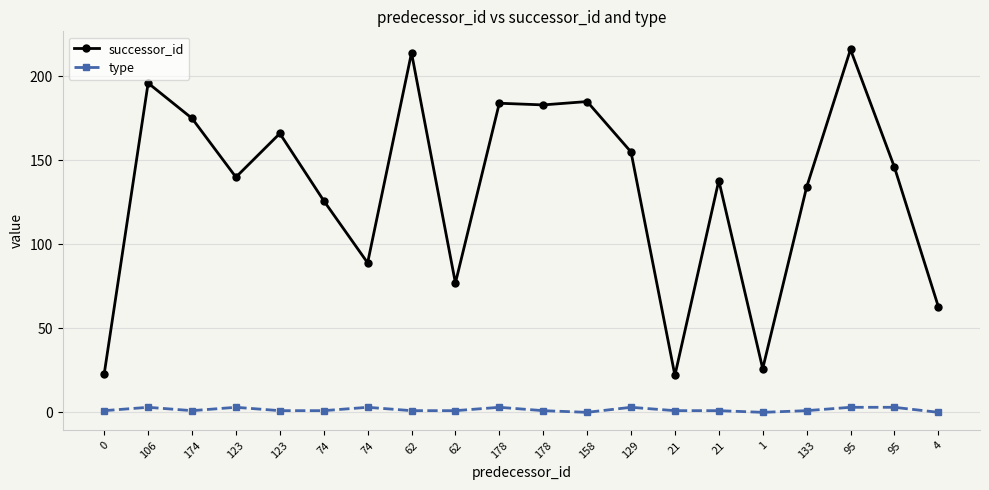

Is this an area chart (filled region under the line)?

No